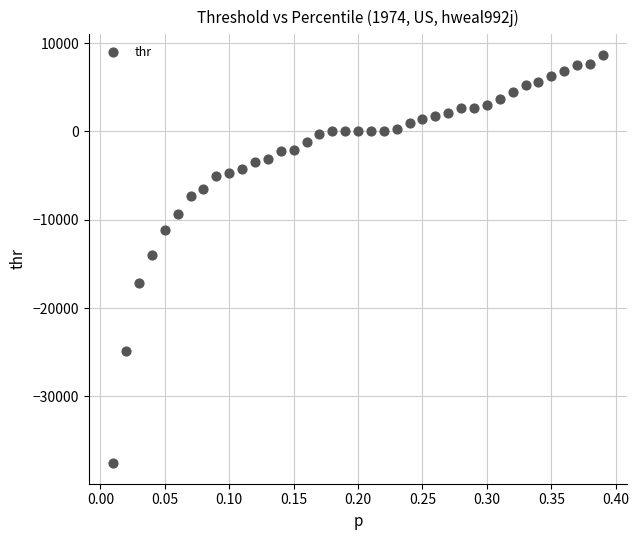

What is the range of Y values (max minus min)?

46280.7